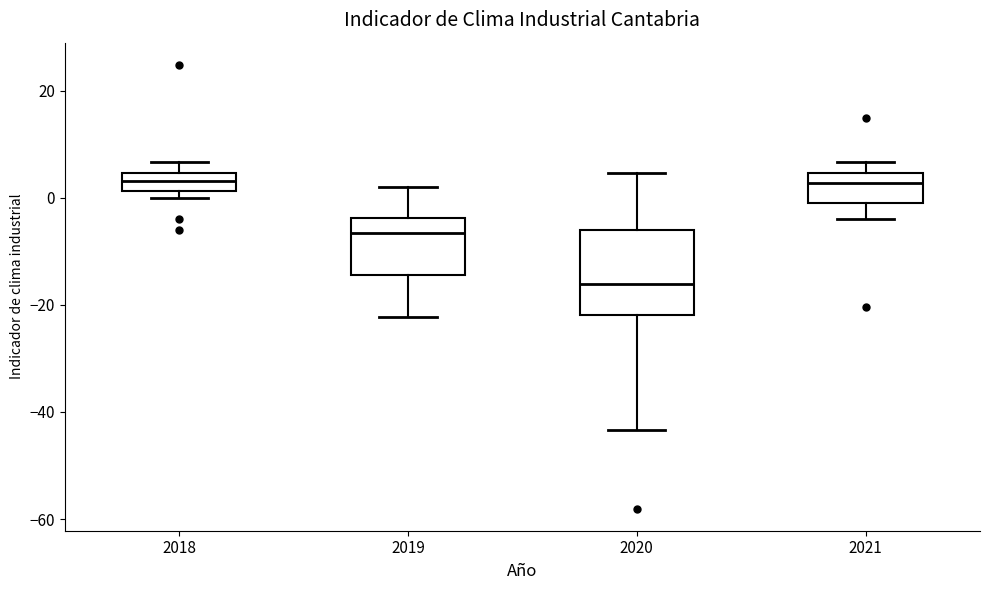

Where does the median line of the box at x = 2019 sit on the y-axis? The values are not printed on the chart, so give them approximately, as read against the axis.

-6